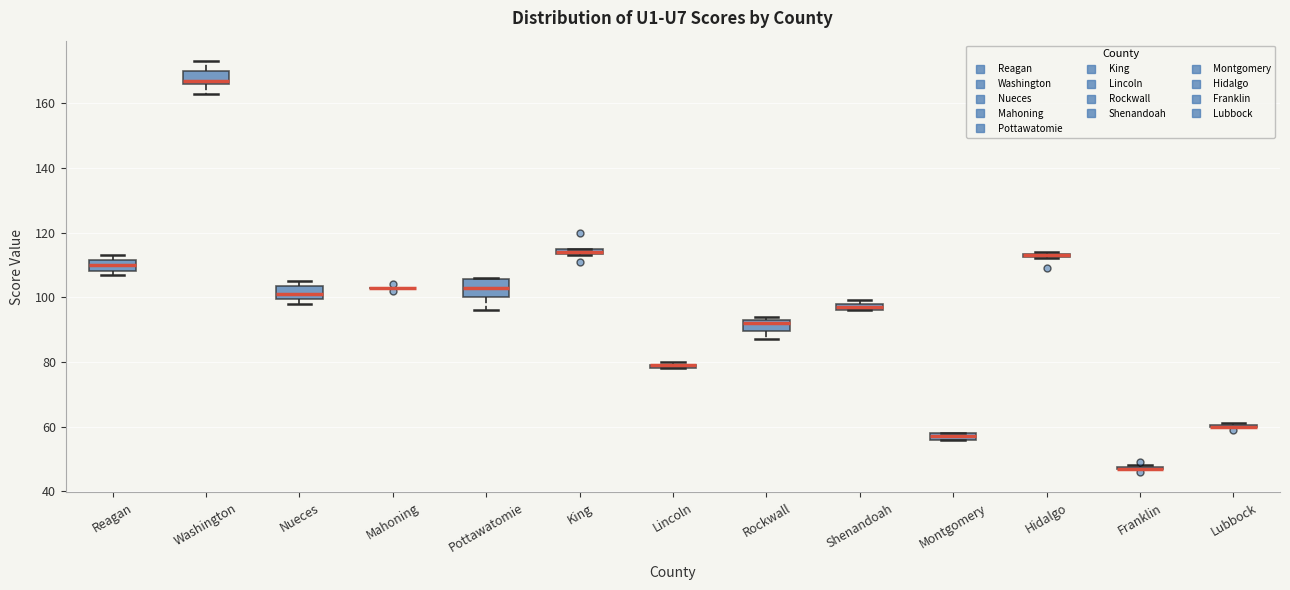

Where is the upper edge of the box for Reagan on the y-axis? The values are not printed on the chart, so give them approximately, as read against the axis.

112